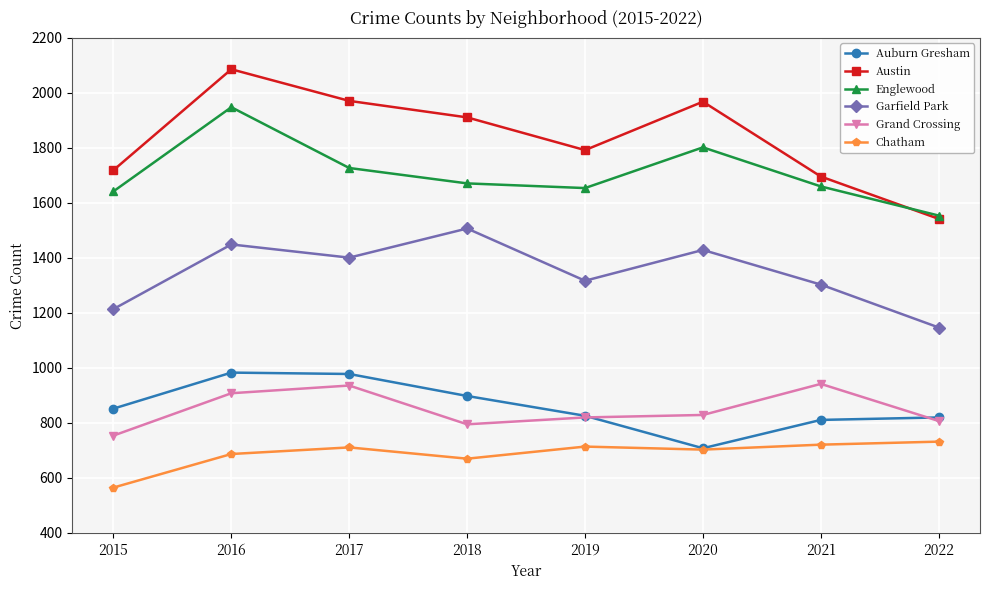

The value of Englewood at 2020 is 2488. True or false?

False